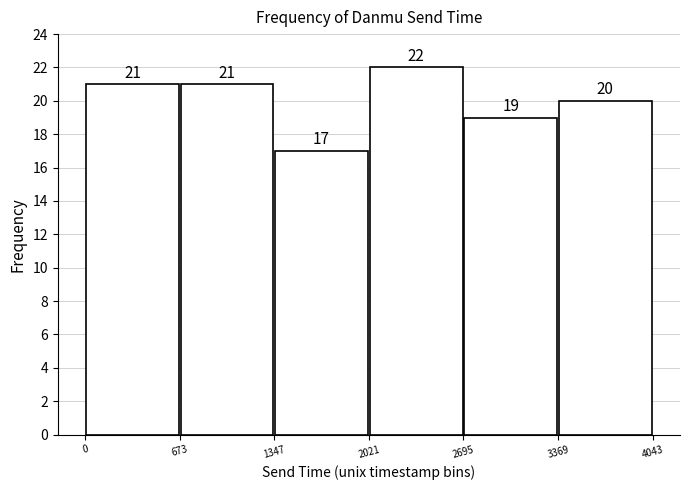

Which range on the x-axis has the tallest bar?

2021 to 2695